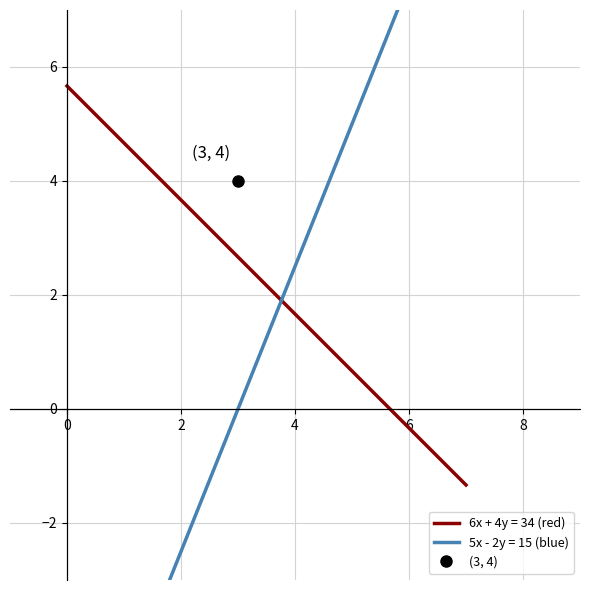

True or false: 5x - 2y = 15 (blue) and 6x + 4y = 34 (red) cross at least once.

True